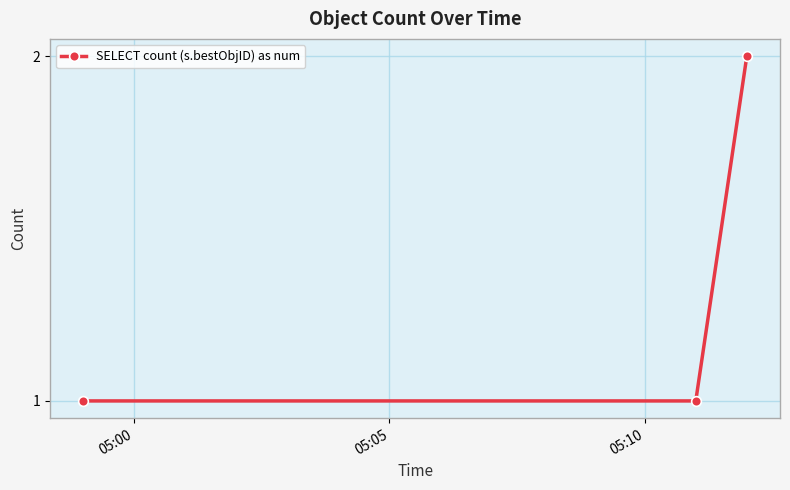

How many data points does each series have?

3